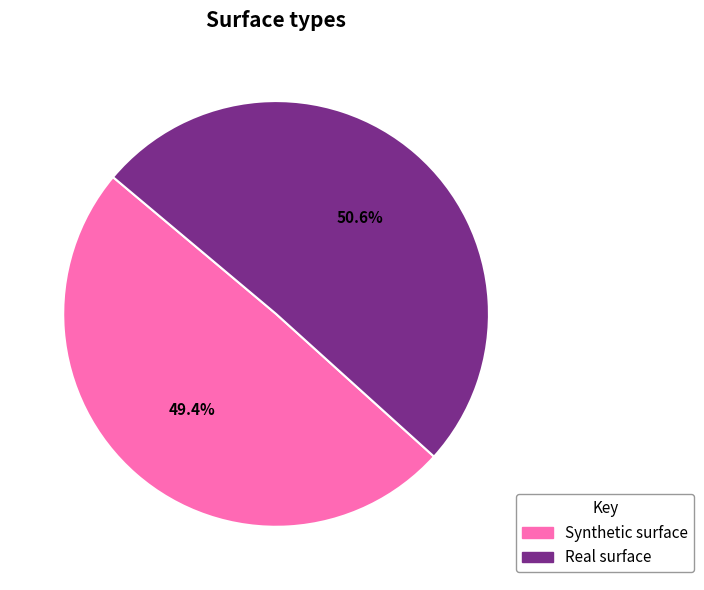

To the nearest percent, what is the difference between the Synthetic surface and Real surface slice percentages?

1%